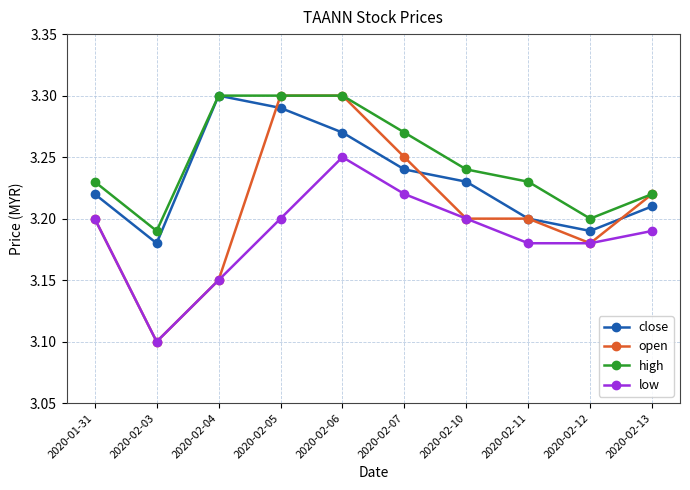

Is the value of high at 2020-02-13 greater than the value of close at 2020-02-04?

No